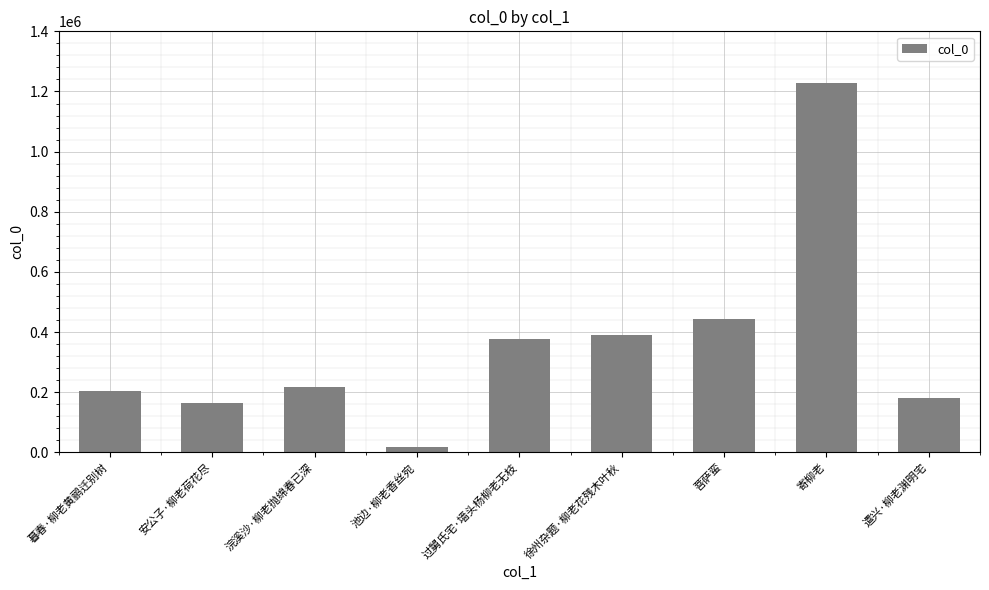

List the labels in order of value, smallest first.

池边·柳老香丝宛, 安公子·柳老荷花尽, 遣兴·柳老渊明宅, 暮春·柳老黄鹂迁别树, 浣溪沙·柳老抛绵春已深, 过舅氏宅·墙头杨柳老无枝, 徐州杂题·柳老花残木叶秋, 菩萨蛮, 寄柳老